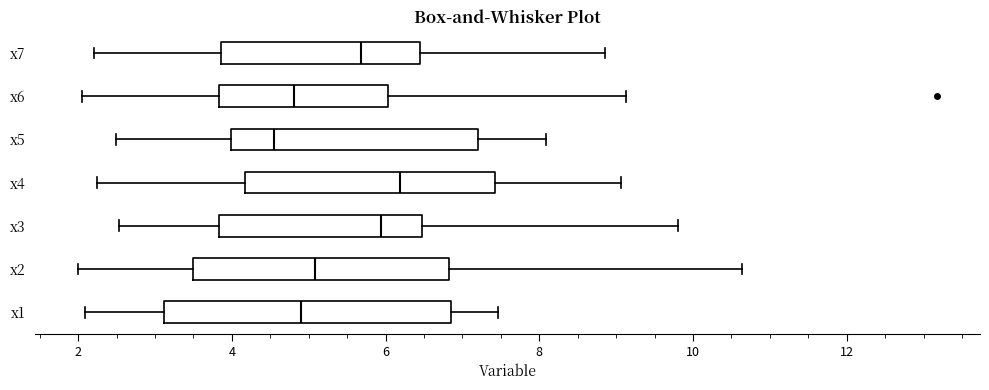

Comparing the boxes themselves (not the whiskers), which one is the widest?

x1